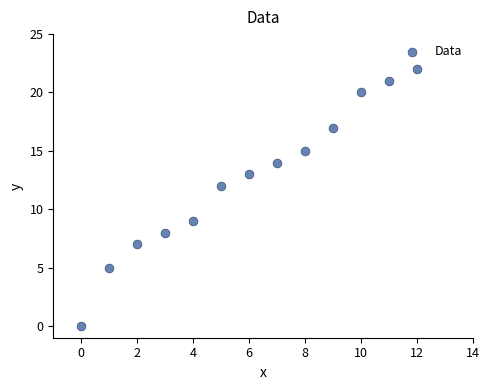

What Y value in the scatter plot is closest to 11?

12